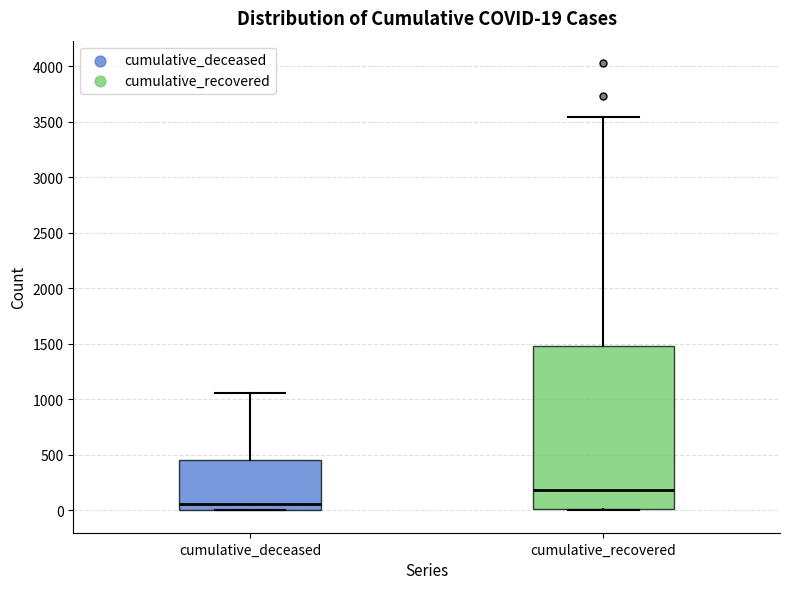

Which box's median line is the lowest?

cumulative_deceased